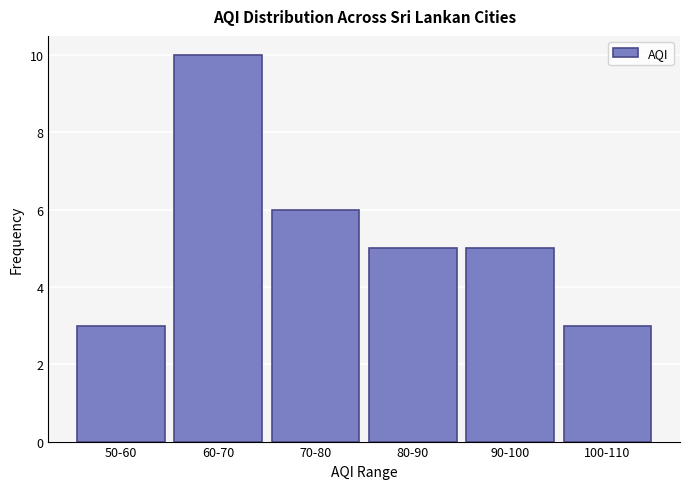

Reading right to left, list all the values displayed in this chart.

3	5	5	6	10	3